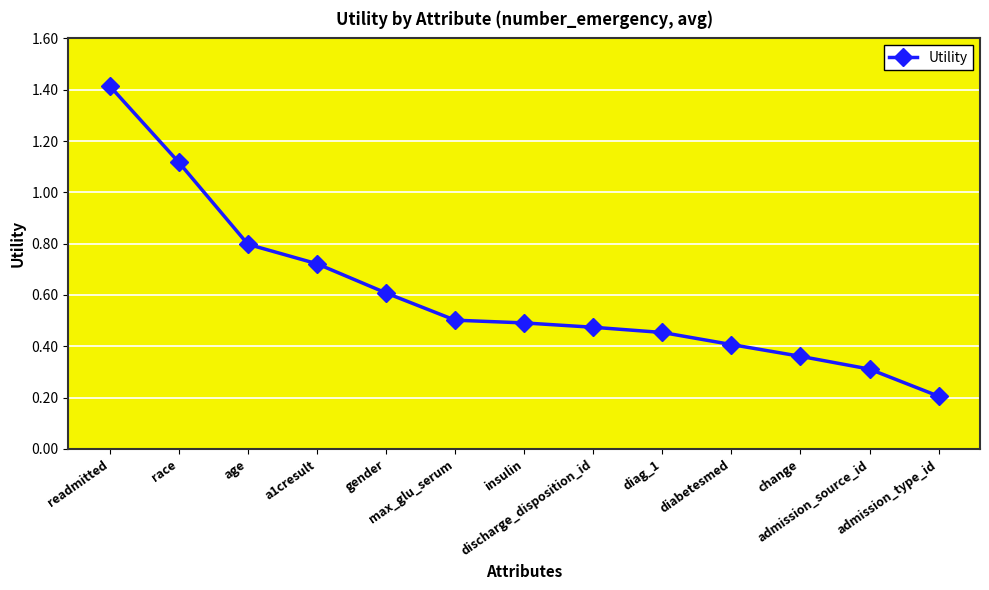

What is the change in value from a1cresult to gender?

-0.1